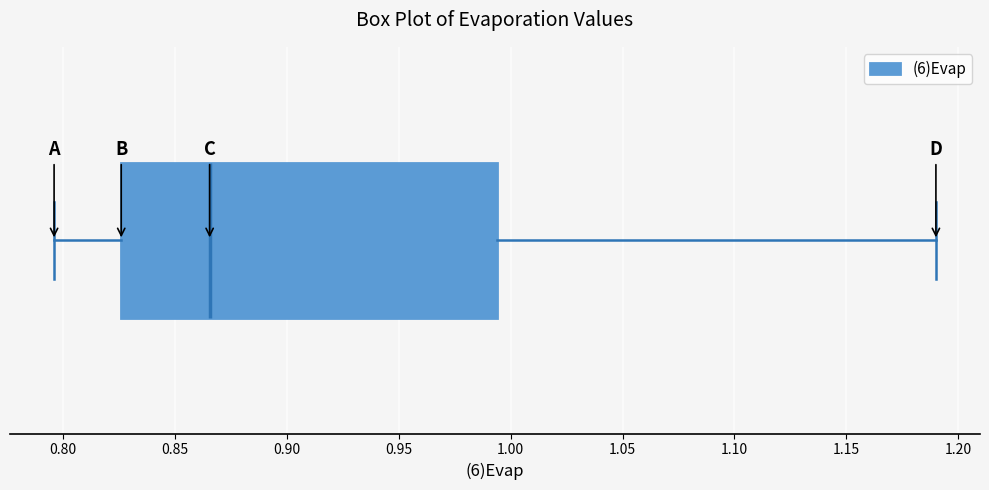

Where does the left whisker of the box end on the x-axis? The values are not printed on the chart, so give them approximately, as read against the axis.

0.795